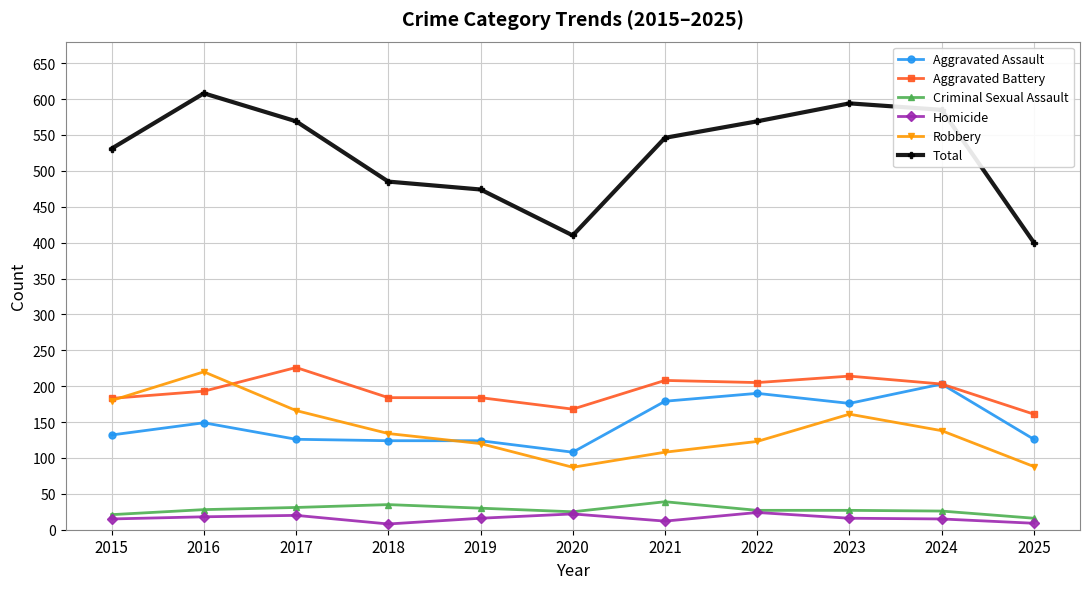

At which label does Aggravated Assault reach its peak?

2024